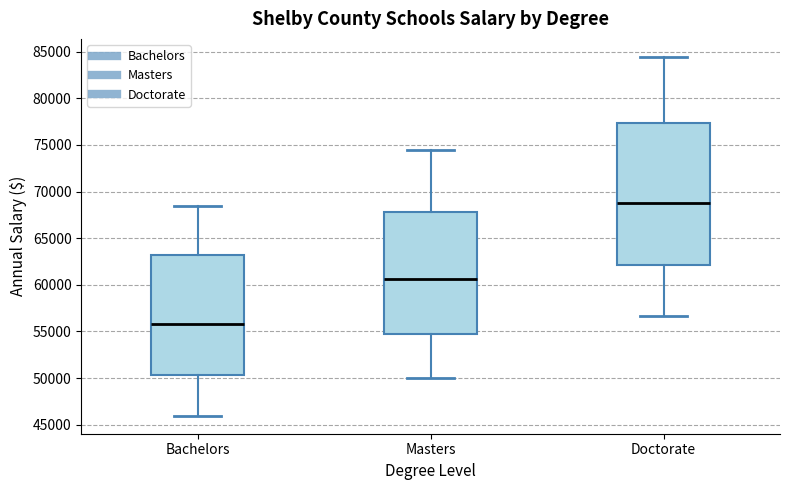

Which box's median line is the highest?

Doctorate